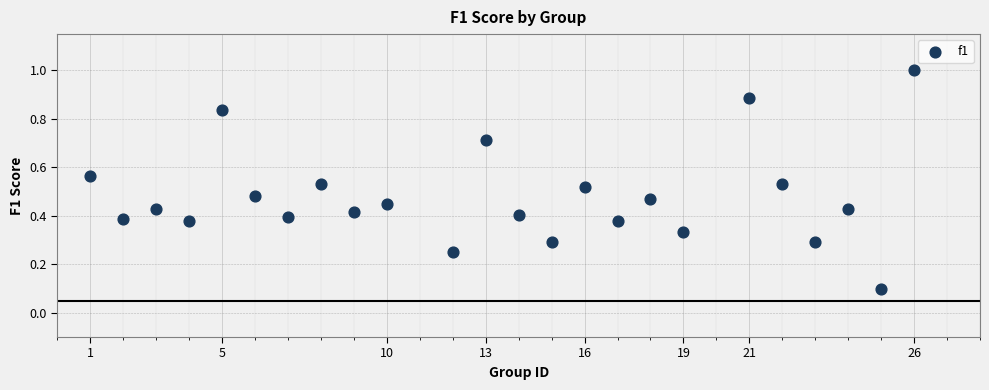

What is the range of X values (max minus min)?

25.0